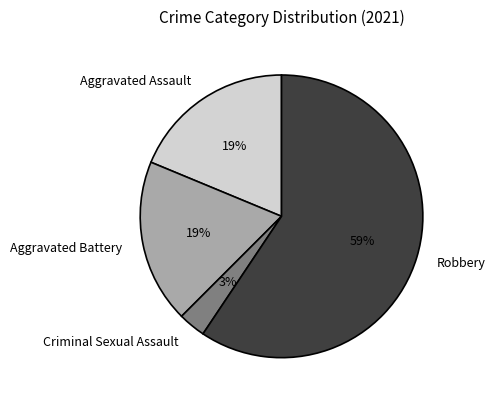

What is the largest slice in the pie chart?

Robbery